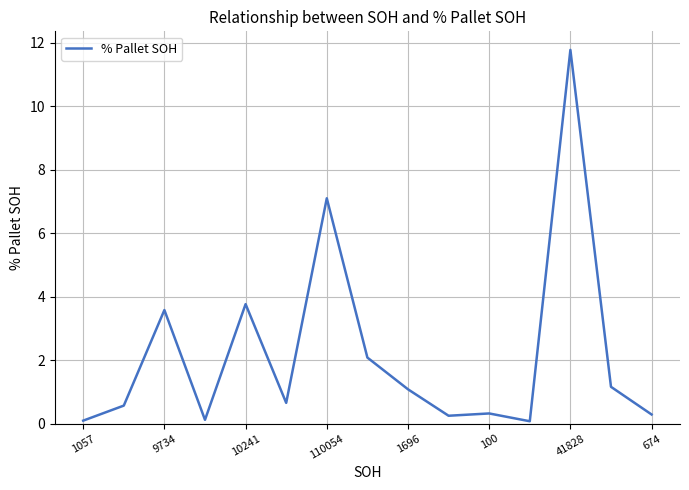

Is this an area chart (filled region under the line)?

No